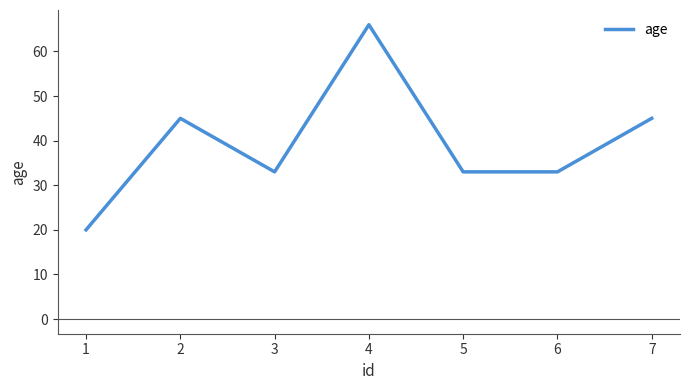

At which category does the chart reach its peak across all series?

4